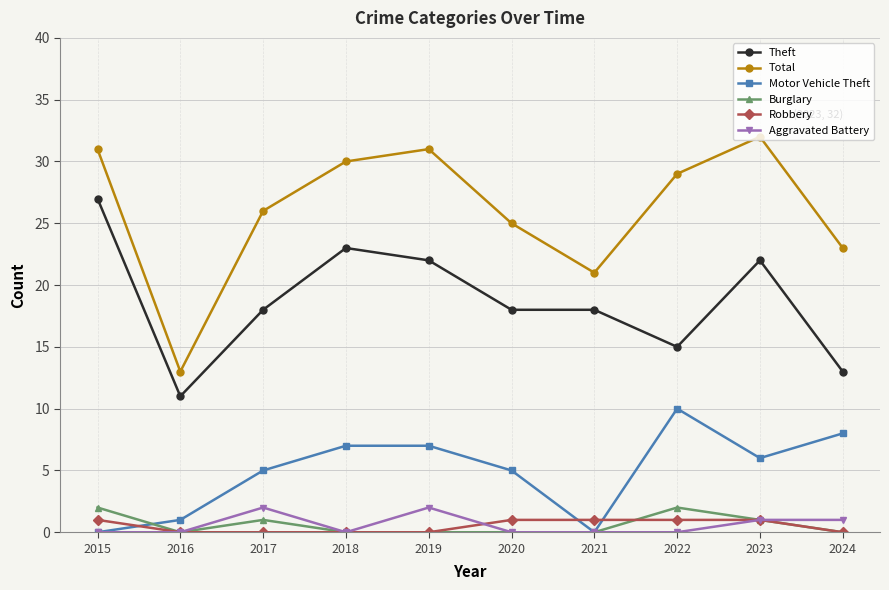

Reading left to right, list all the values displayed in this chart.

Theft: 2015=27	2016=11	2017=18	2018=23	2019=22	2020=18	2021=18	2022=15	2023=22	2024=13
Total: 2015=31	2016=13	2017=26	2018=30	2019=31	2020=25	2021=21	2022=29	2023=32	2024=23
Motor Vehicle Theft: 2015=0	2016=1	2017=5	2018=7	2019=7	2020=5	2021=0	2022=10	2023=6	2024=8
Burglary: 2015=2	2016=0	2017=1	2018=0	2019=0	2020=0	2021=0	2022=2	2023=1	2024=0
Robbery: 2015=1	2016=0	2017=0	2018=0	2019=0	2020=1	2021=1	2022=1	2023=1	2024=0
Aggravated Battery: 2015=0	2016=0	2017=2	2018=0	2019=2	2020=0	2021=0	2022=0	2023=1	2024=1